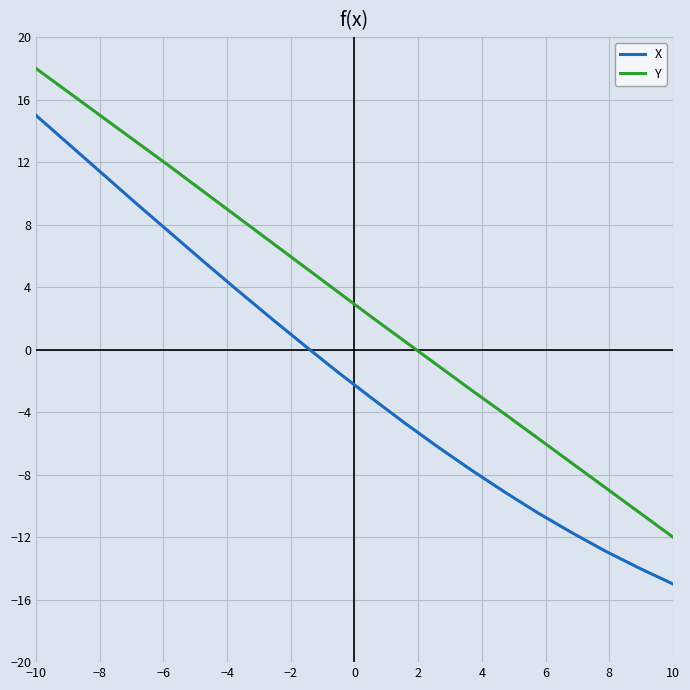

What are all the series names shown in the legend?

X, Y